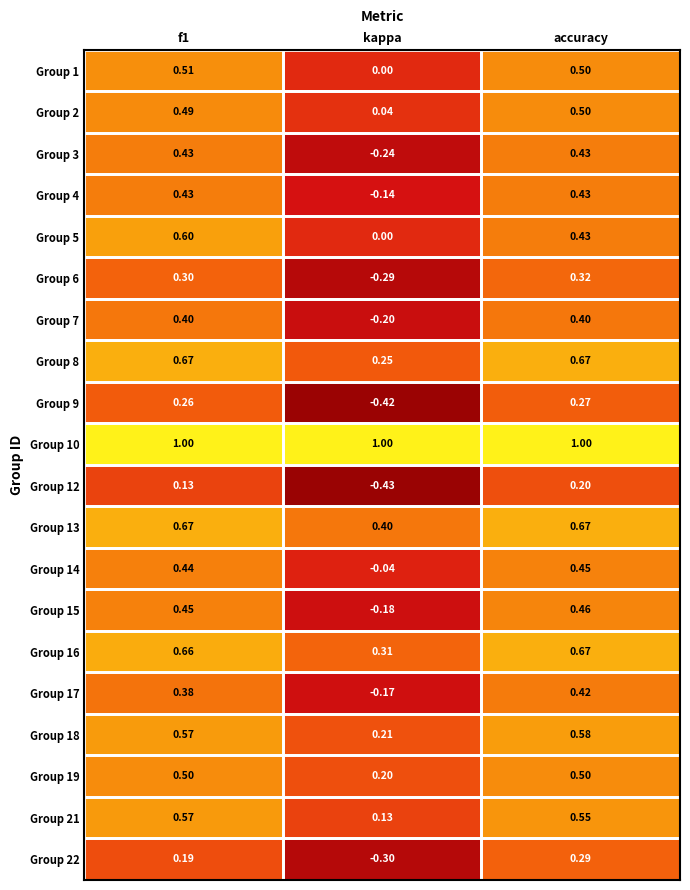

Where is Group 4 nearest to the value 0?

kappa